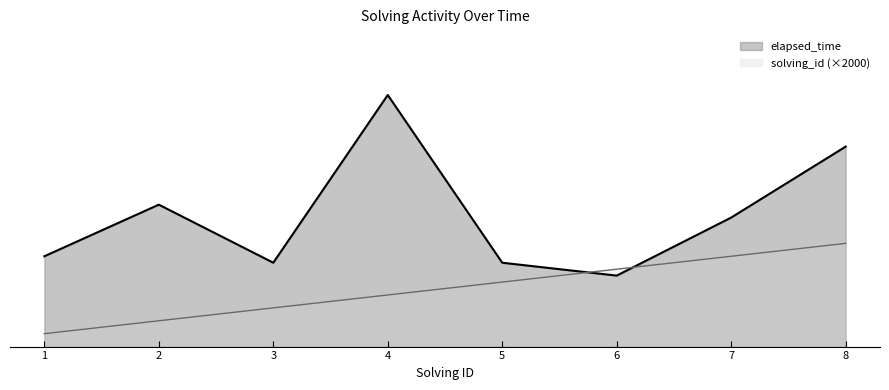

Reading left to right, extract all data points from this chart.

solving_id: 1=2000	2=4000	3=6000	4=8000	5=10000	6=12000	7=14000	8=16000
elapsed_time: 1=14000	2=22000	3=13000	4=39000	5=13000	6=11000	7=20000	8=31000